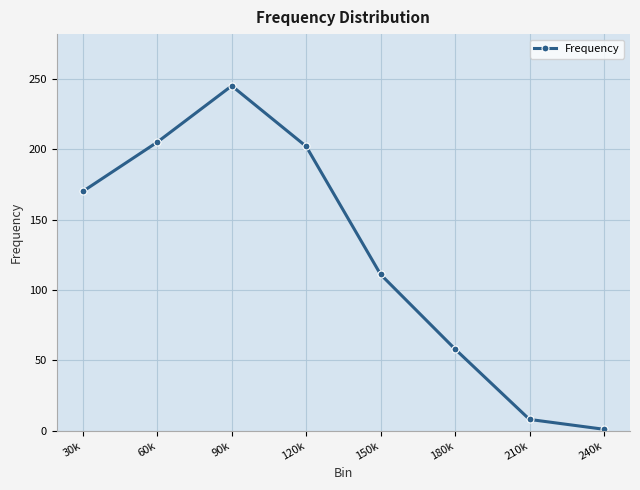

Rank the categories by value from highest to lowest.

90k, 60k, 120k, 30k, 150k, 180k, 210k, 240k